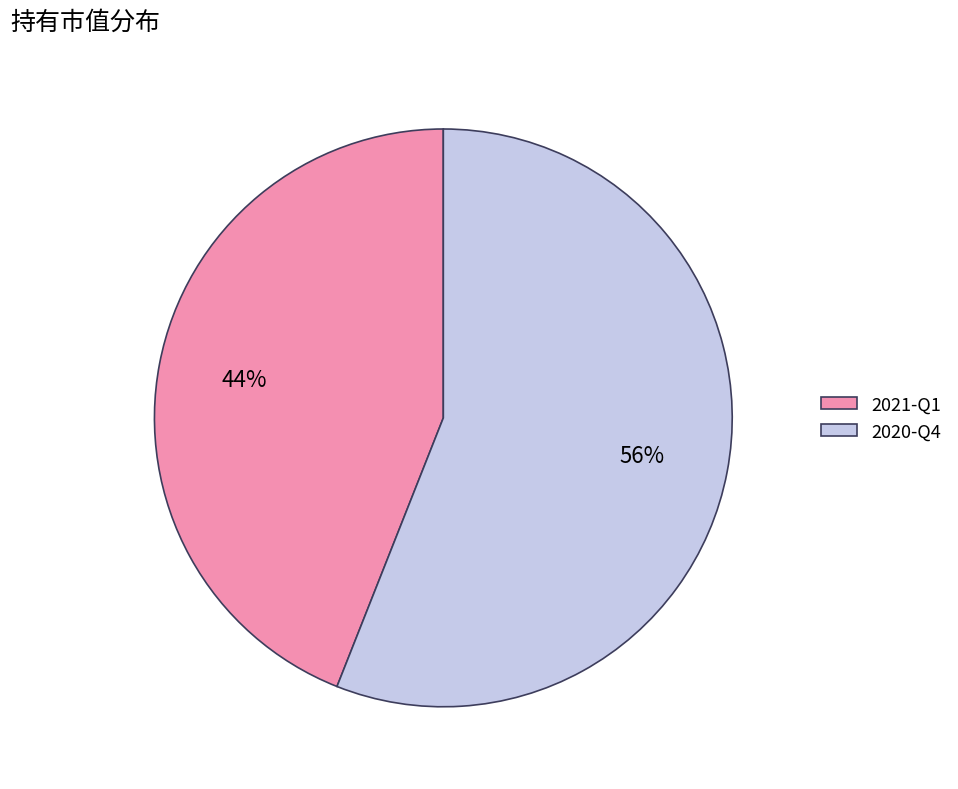

The 2020-Q4 slice represents 56% of the pie. True or false?

True